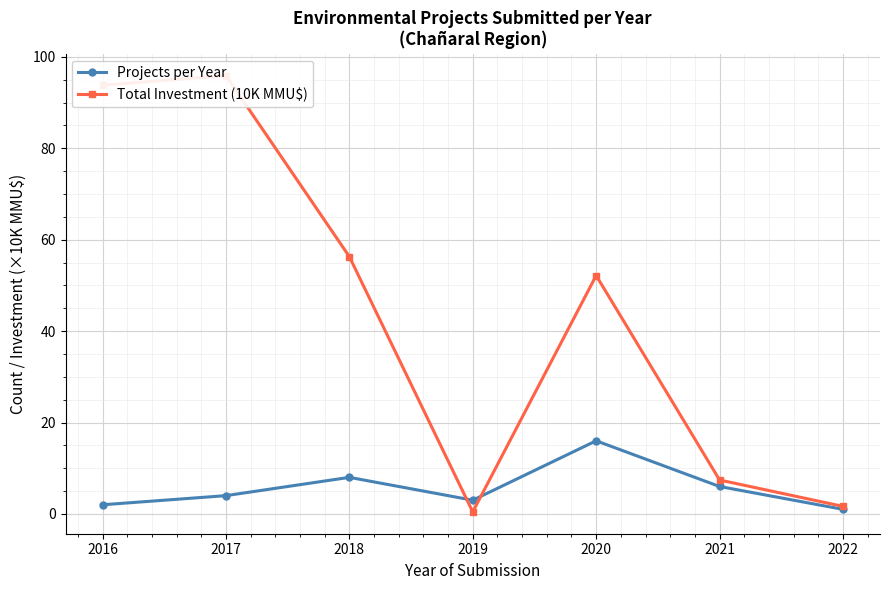

How many lines are shown in the chart?

2